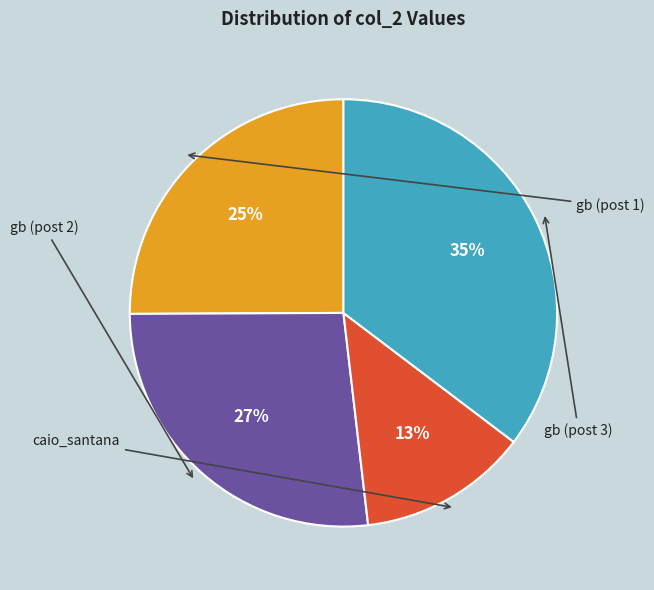

Does any single category account for the majority?

No